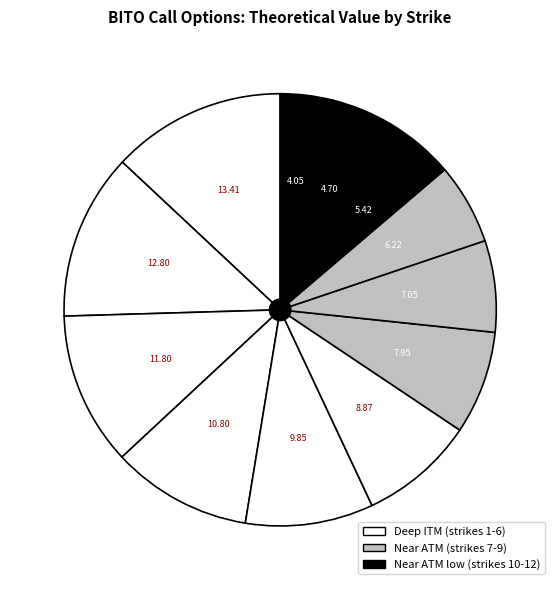

How many segments does this pie chart have?

12